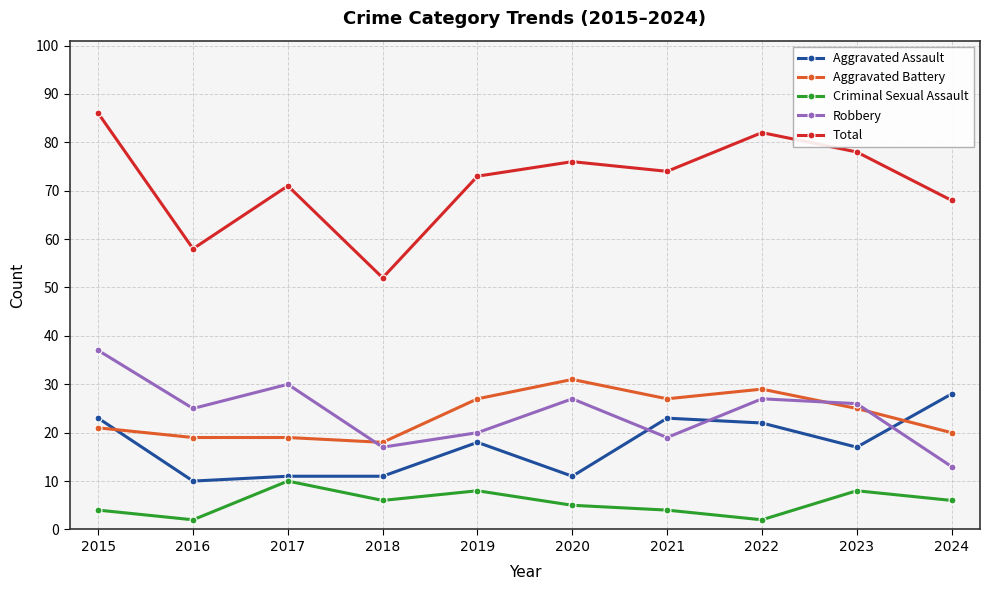

What is the value of the Robbery point at the 8th from the left?

27